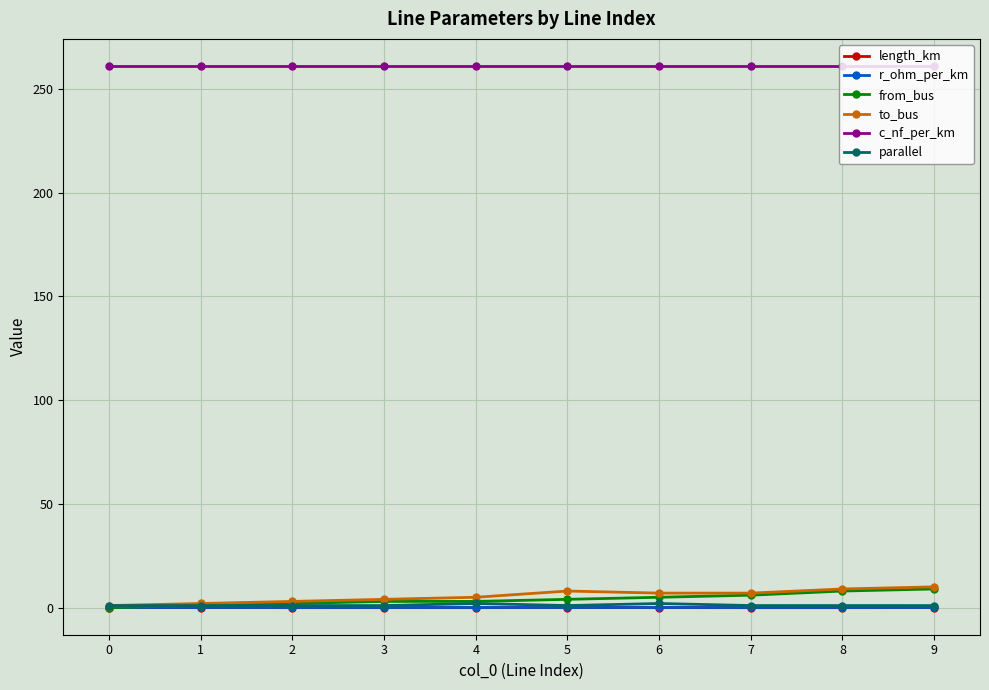

Is it true that c_nf_per_km equals 261.0 at 3?

True